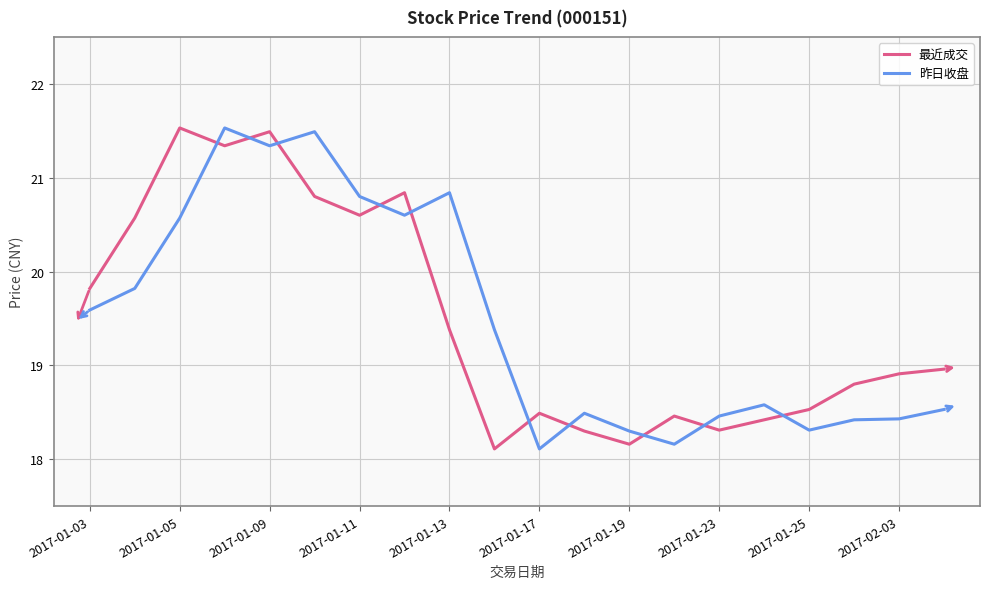

What is the greatest value displayed?

21.5